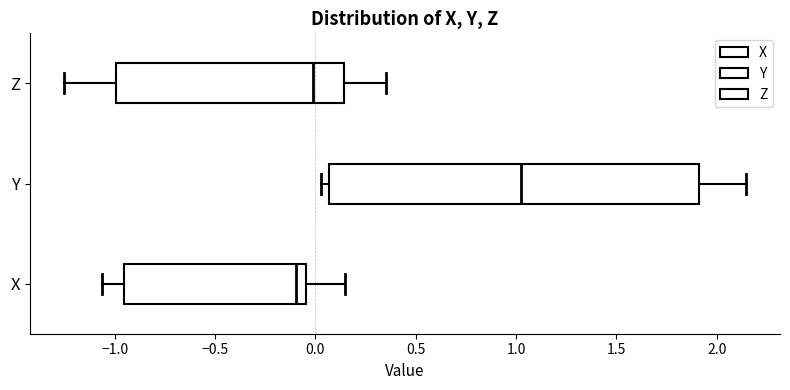

Reading bottom to top, transcribe this box plot: for each box, give where its median line is, the range the box spans, and where its two whiskers end, as read against the x-axis. The values are not printed on the chart, so give them approximately, as read against the axis.

X: median -0.10, box -0.95 to -0.05, whiskers -1.05 to 0.15
Y: median 1.00, box 0.05 to 1.90, whiskers 0.05 (just left of the box's left edge) to 2.15
Z: median 0.00, box -1.00 to 0.15, whiskers -1.25 to 0.35